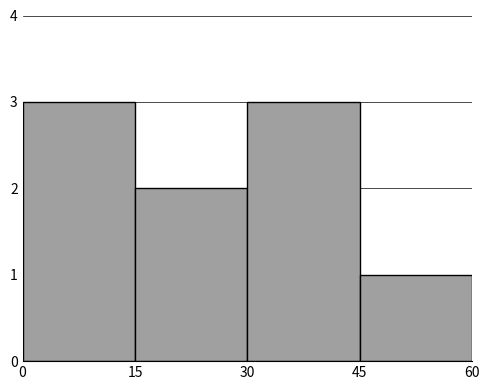

How tall is the bar that spans 15 to 30 on the x-axis? The values are not printed on the chart, so give them approximately, as read against the axis.

2